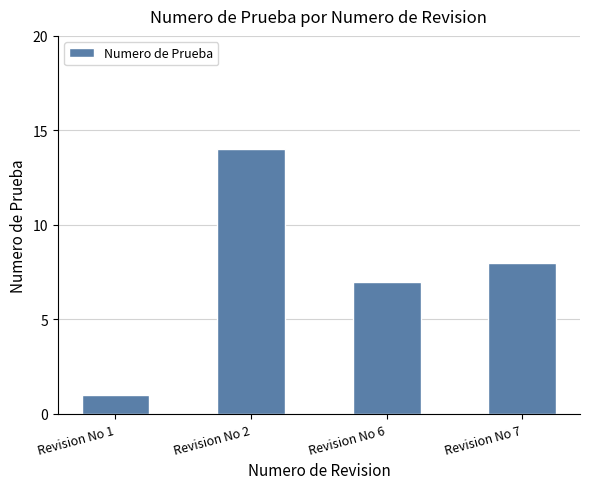

What is the difference between the maximum and minimum values?

13